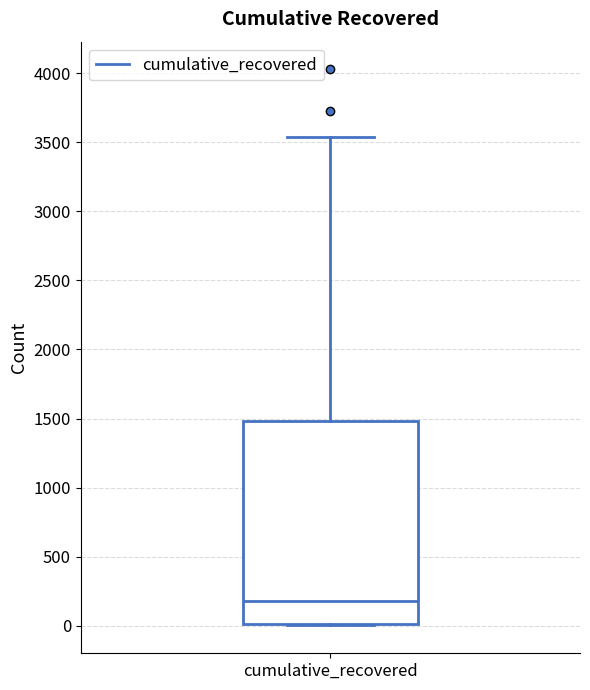

Read this box plot against the y-axis: the position of the median line, the range covered by the box, and the ends of both whiskers. The values are not printed on the chart, so give them approximately, as read against the axis.

median 200, box 0 to 1500, whiskers 0 to 3550